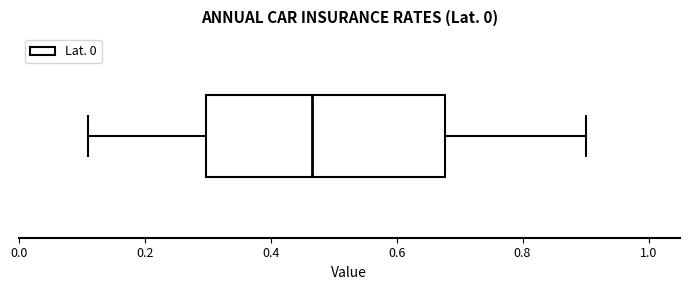

Transcribe this box plot: give where the median line is, the range the box spans, and where the two whiskers end, as read against the x-axis. The values are not printed on the chart, so give them approximately, as read against the axis.

median 0.46, box 0.30 to 0.68, whiskers 0.12 to 0.90